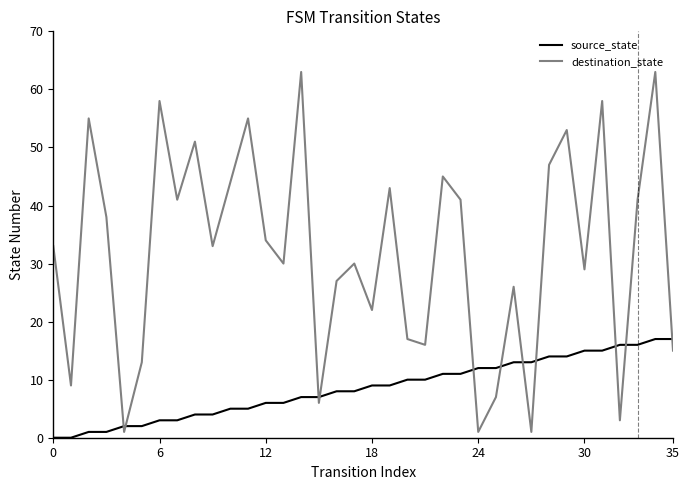

Rank the series by their maximum value, from lowest to highest.

source_state, destination_state